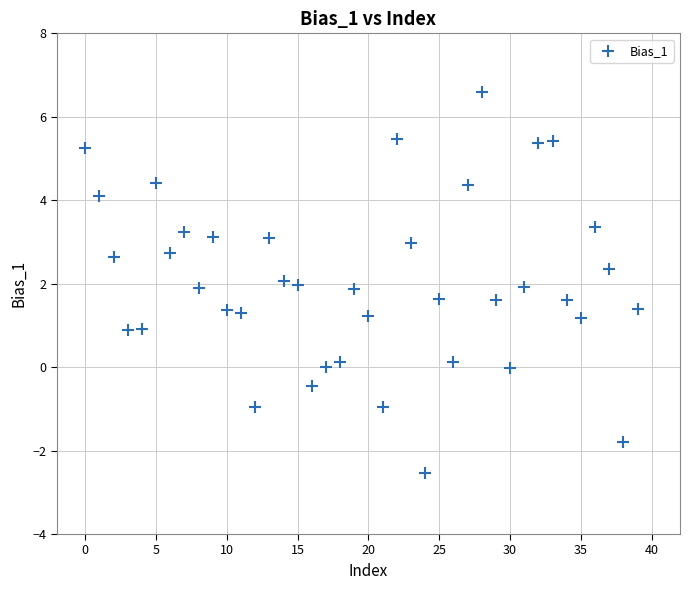

What is the range of Y values (max minus min)?

9.1